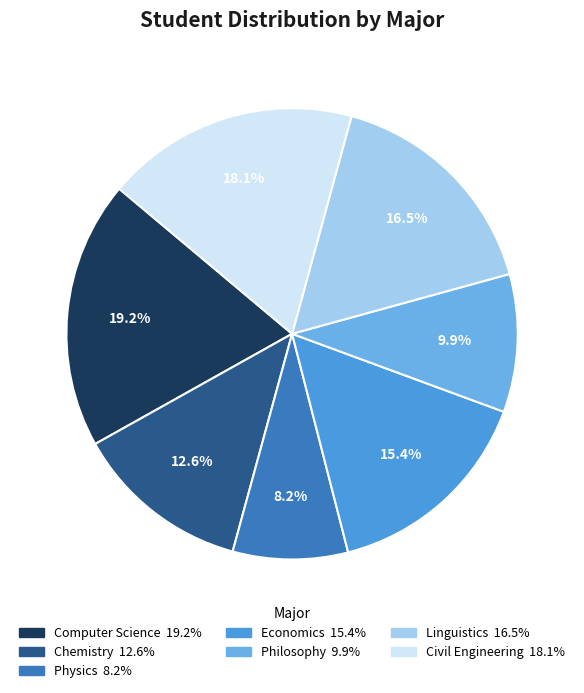

Is Computer Science the majority of the pie?

No